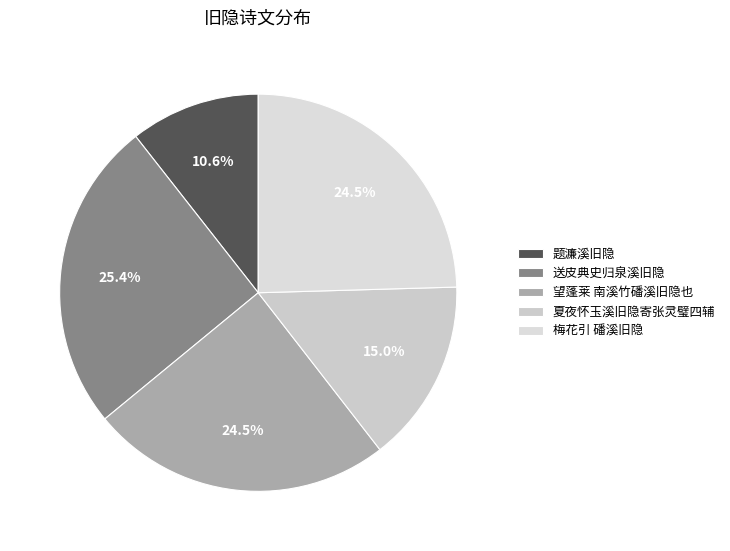

How many slices are in this pie chart?

5